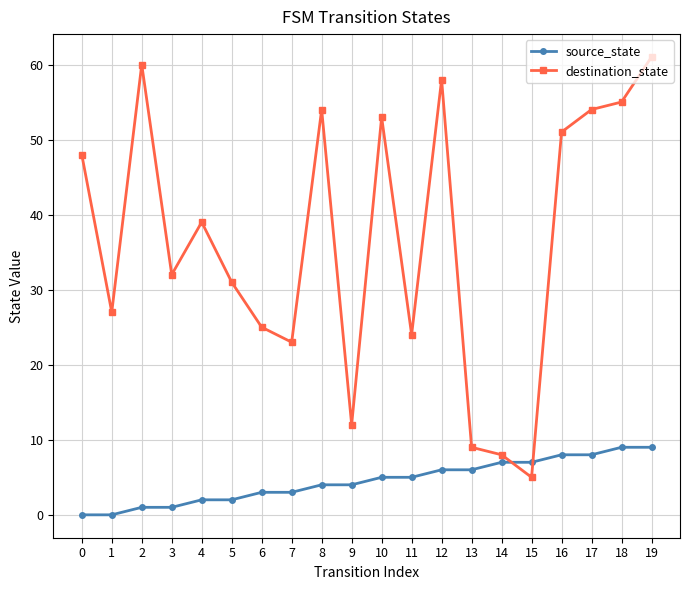

At 7, list the series in order from largest to smallest.

destination_state, source_state